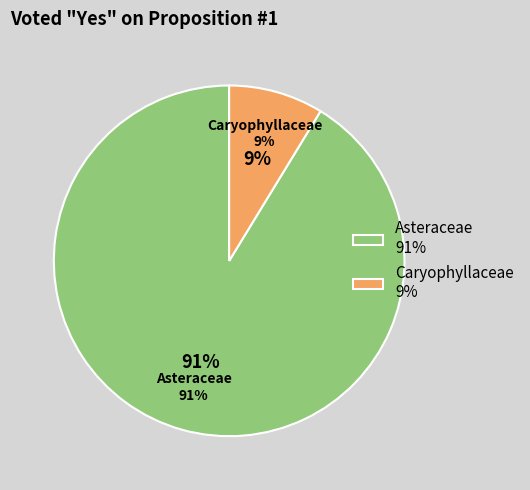

What is the majority slice?

Asteraceae